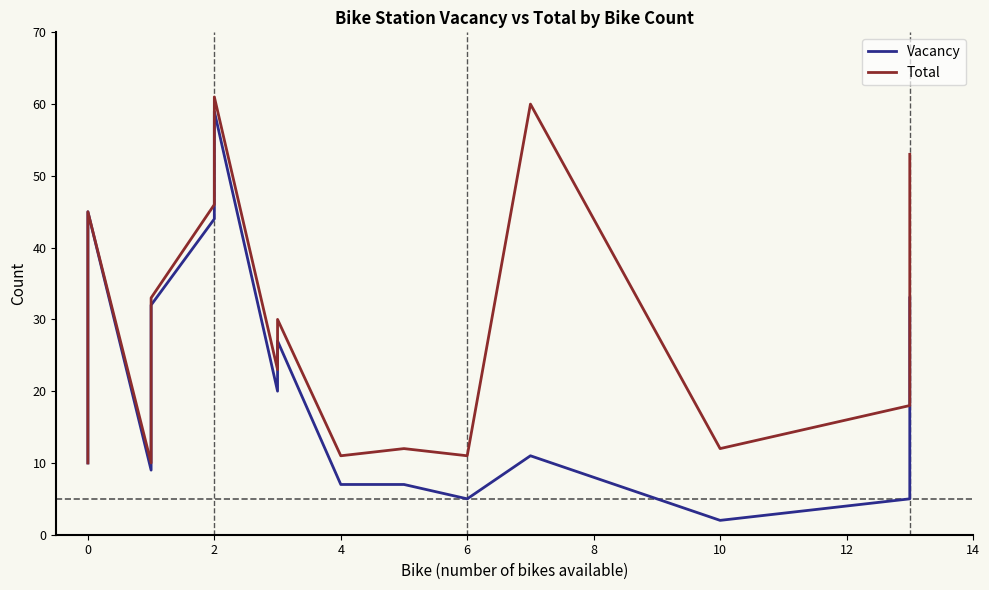

True or false: Total has a value of 17 at 0.

False